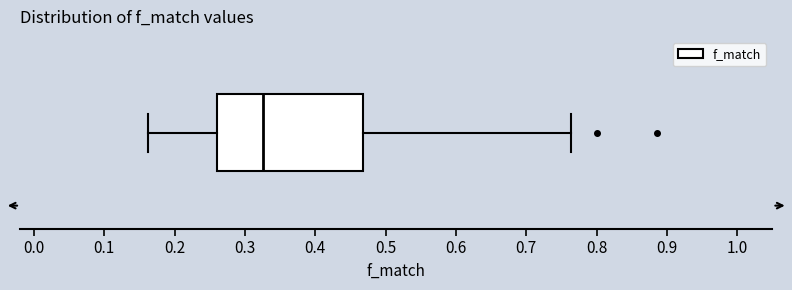

Where is the left edge of the box on the x-axis? The values are not printed on the chart, so give them approximately, as read against the axis.

0.26